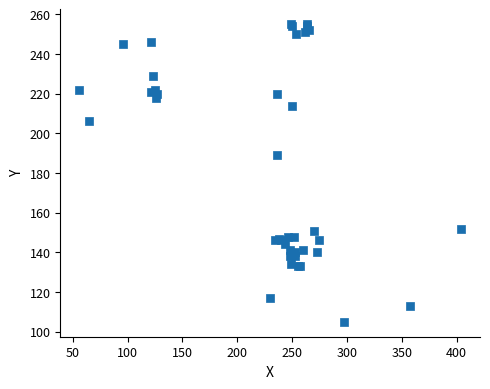

What Y value in the scatter plot is closest to 180?

189